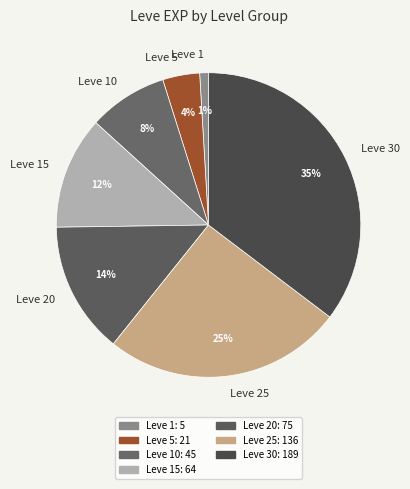

Do Leve 30 and Leve 10 together represent more than half of the pie?

No